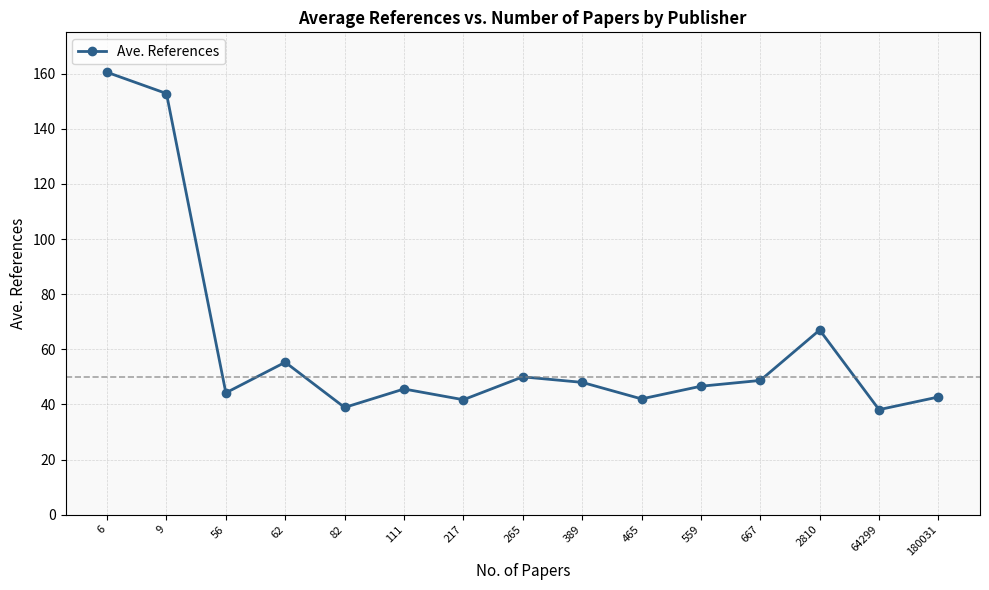

What is the sum of the values at 465 and 667?

90.7